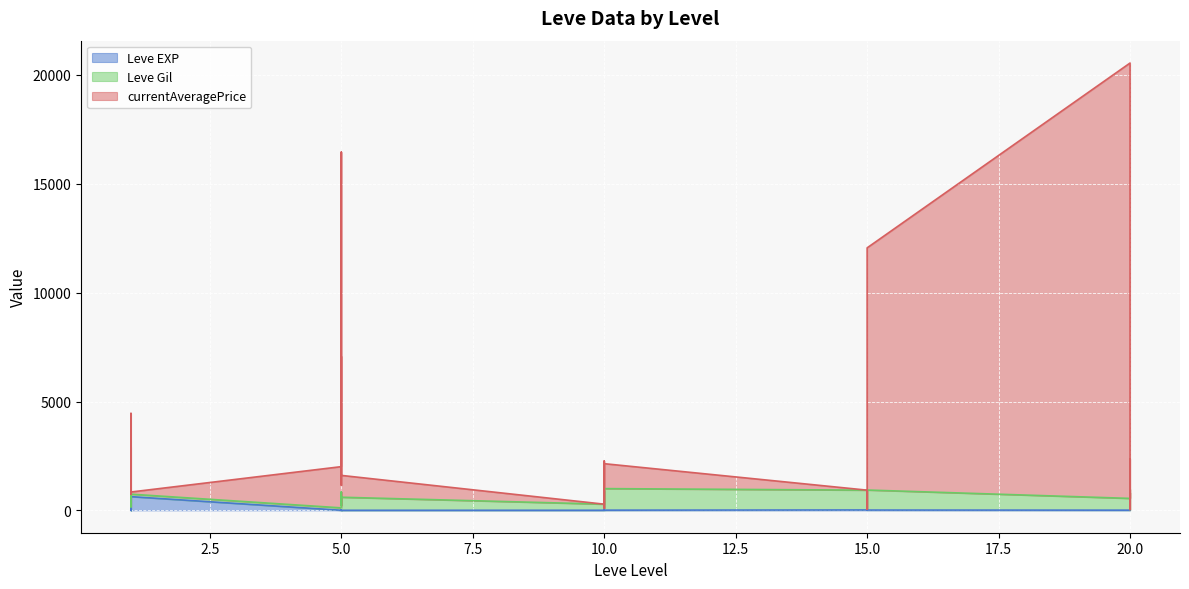

How many data points in Leve EXP are above 9?

12